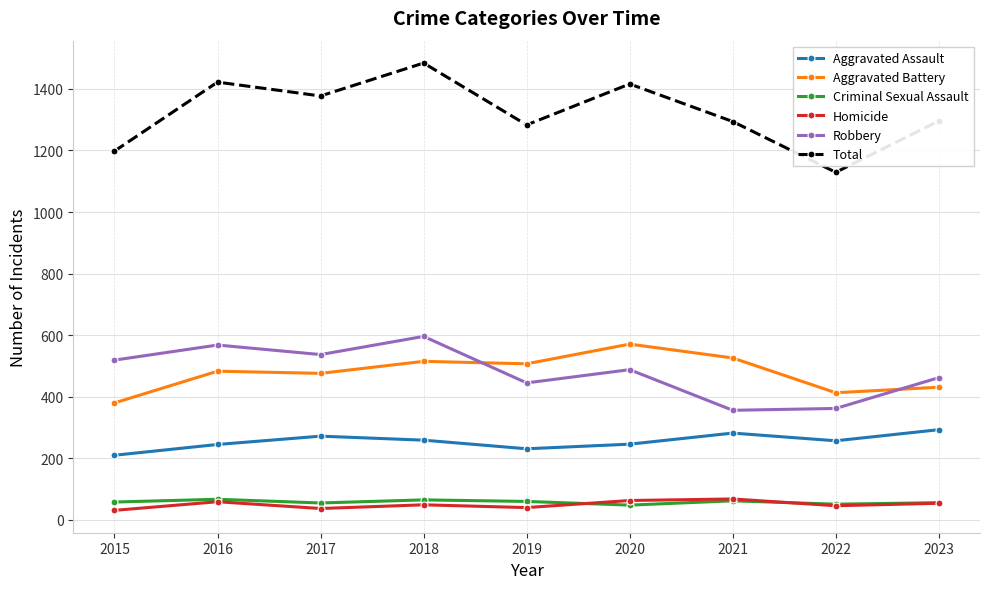

What is the value of the Criminal Sexual Assault point at the 5th from the left?

60